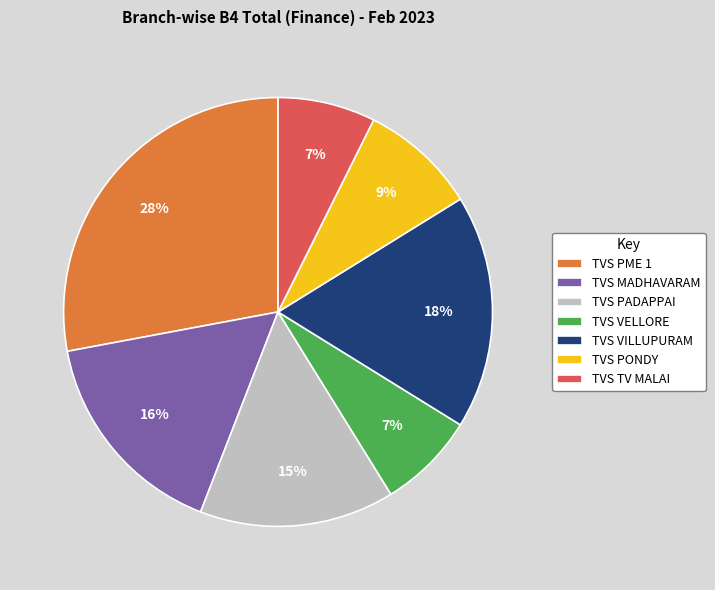

To the nearest percent, what is the average slice percentage?

14%